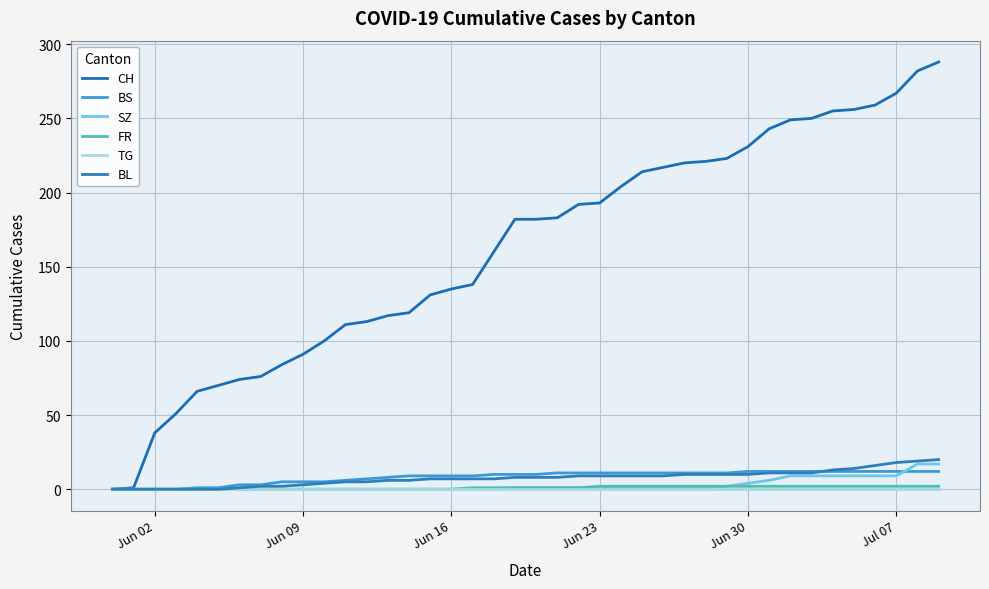

Does the chart have visible grid lines?

Yes